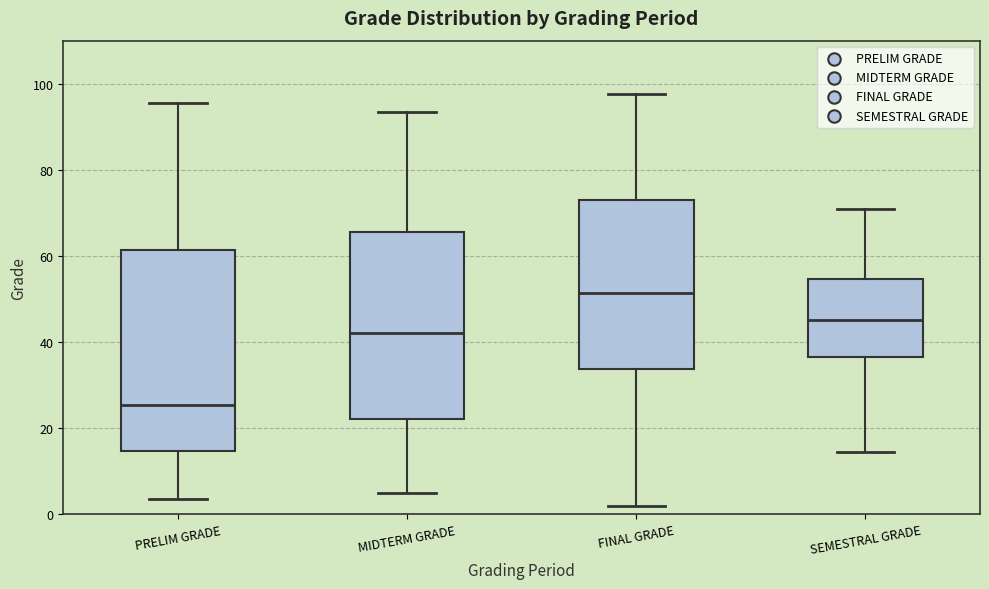

Which box has the highest median line?

FINAL GRADE